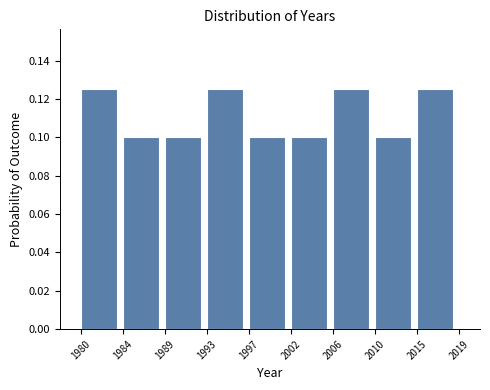

Reading left to right, list every bar in this chart as the range it spans on the x-axis followed by its height. The values are not printed on the chart, so give them approximately, as read against the axis.

1980 to 1984: 0.126
1984 to 1989: 0.100
1989 to 1993: 0.100
1993 to 1997: 0.126
1997 to 2002: 0.100
2002 to 2006: 0.100
2006 to 2010: 0.126
2010 to 2015: 0.100
2015 to 2019: 0.126